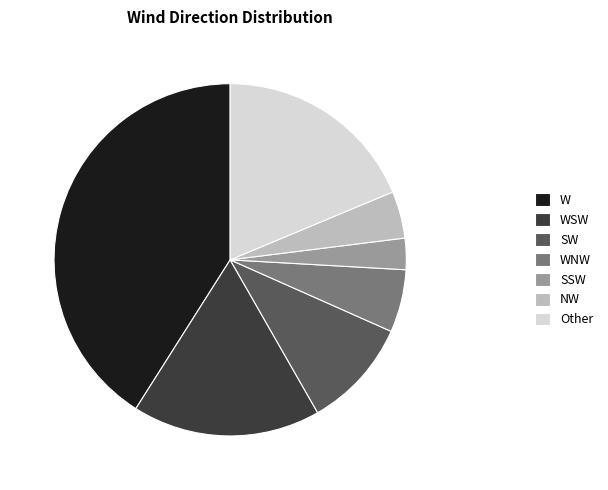

Approximately how many times larger is the value at W compared to Other?

2.2